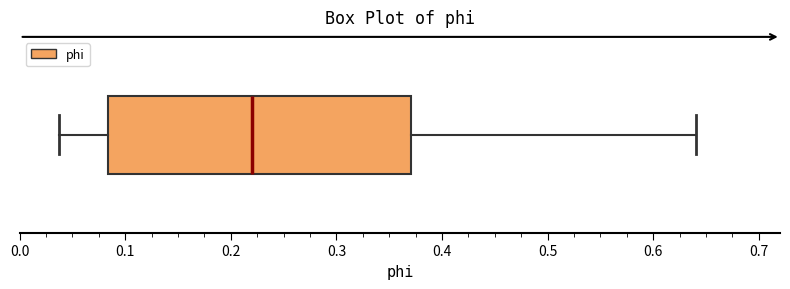

Where does the right whisker of the box end on the x-axis? The values are not printed on the chart, so give them approximately, as read against the axis.

0.64